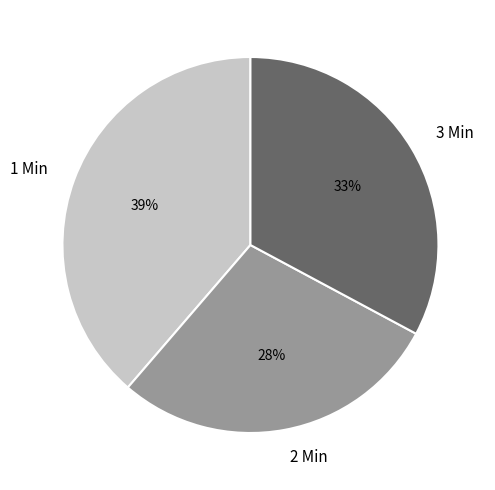

The 3 Min slice represents 18% of the pie. True or false?

False